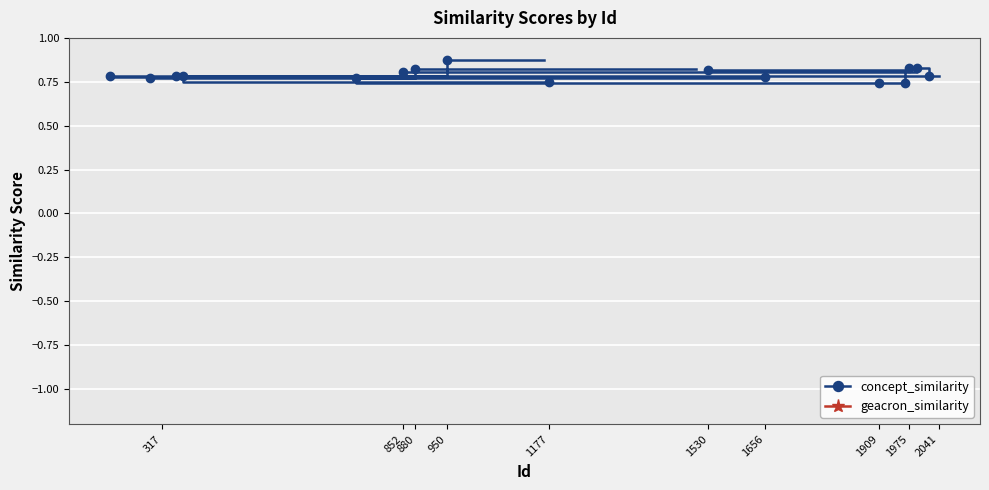

What are all the series names shown in the legend?

concept_similarity, geacron_similarity